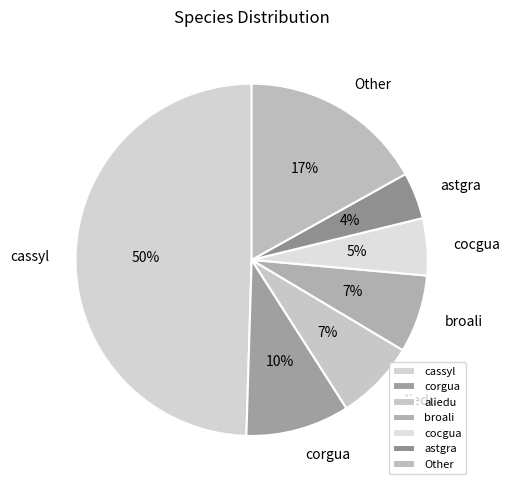

What percentage is the cocgua slice, to the nearest percent?

5%